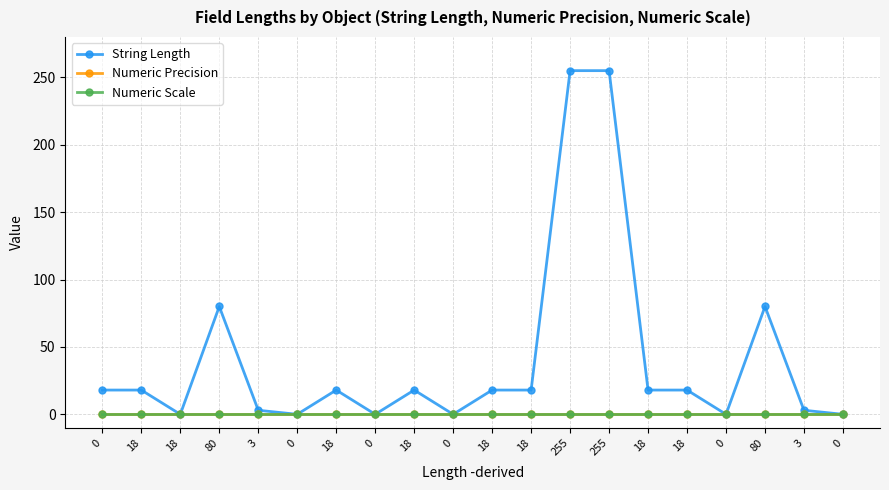

Reading left to right, list all the values displayed in this chart.

String Length: 0=18	18=18	18=0	80=80	3=3	0=0	18=18	0=0	18=18	0=0	18=18	18=18	255=255	255=255	18=18	18=18	0=0	80=80	3=3	0=0
Numeric Precision: 0=0	18=0	18=0	80=0	3=0	0=0	18=0	0=0	18=0	0=0	18=0	18=0	255=0	255=0	18=0	18=0	0=0	80=0	3=0	0=0
Numeric Scale: 0=0	18=0	18=0	80=0	3=0	0=0	18=0	0=0	18=0	0=0	18=0	18=0	255=0	255=0	18=0	18=0	0=0	80=0	3=0	0=0